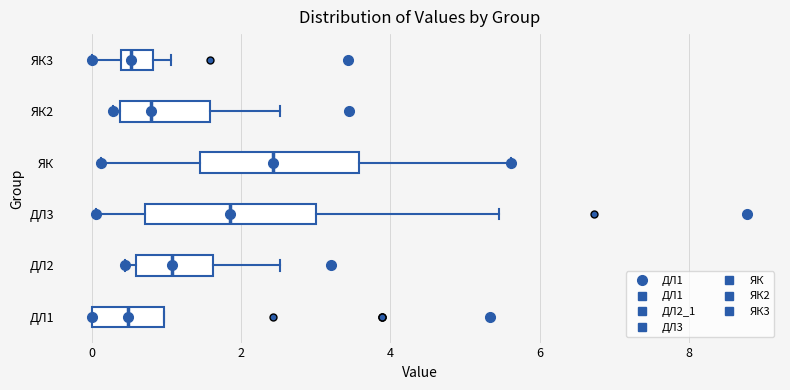

Reading bottom to top, read every box against the x-axis: the position of its median line, the range the box covers, and the ends of its whiskers. The values are not printed on the chart, so give them approximately, as read against the axis.

ДЛ1: median 0.4, box 0.0 to 1.0, whiskers 0.0 to 1.0
ДЛ2: median 1.0, box 0.6 to 1.6, whiskers 0.4 to 2.6
ДЛ3: median 1.8, box 0.8 to 3.0, whiskers 0.0 to 5.4
ЯК: median 2.4, box 1.4 to 3.6, whiskers 0.2 to 5.6
ЯК2: median 0.8, box 0.4 to 1.6, whiskers 0.2 to 2.6
ЯК3: median 0.6, box 0.4 to 0.8, whiskers 0.0 to 1.0